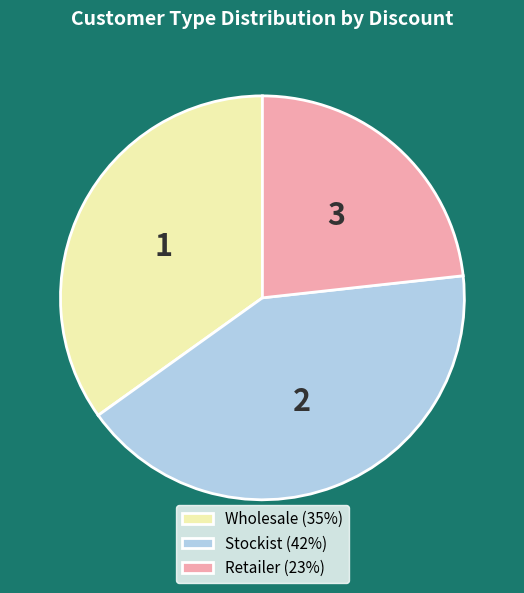

Rank the categories by value from highest to lowest.

Stockist (42%), Wholesale (35%), Retailer (23%)